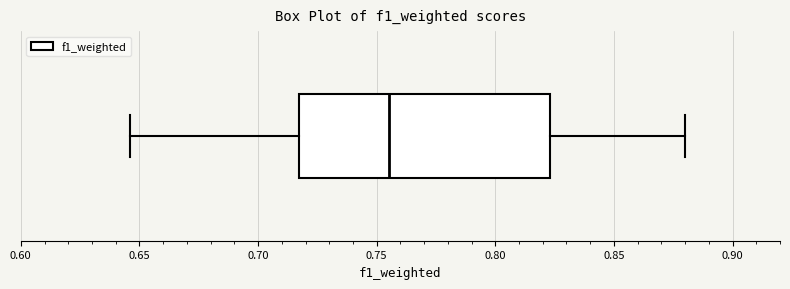

Read this box plot against the x-axis: the position of the median line, the range covered by the box, and the ends of both whiskers. The values are not printed on the chart, so give them approximately, as read against the axis.

median 0.755, box 0.715 to 0.825, whiskers 0.645 to 0.880